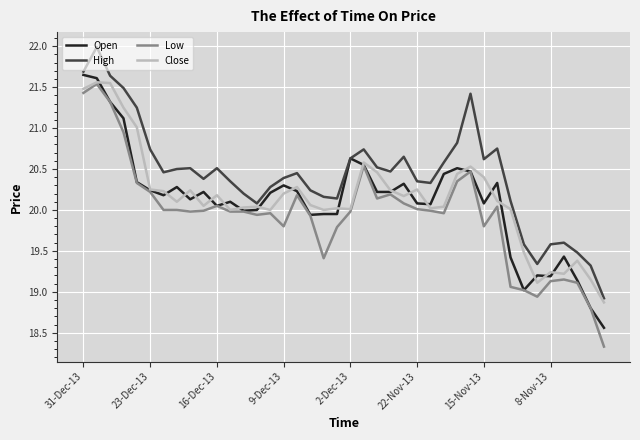

True or false: Low and High intersect in this chart.

False